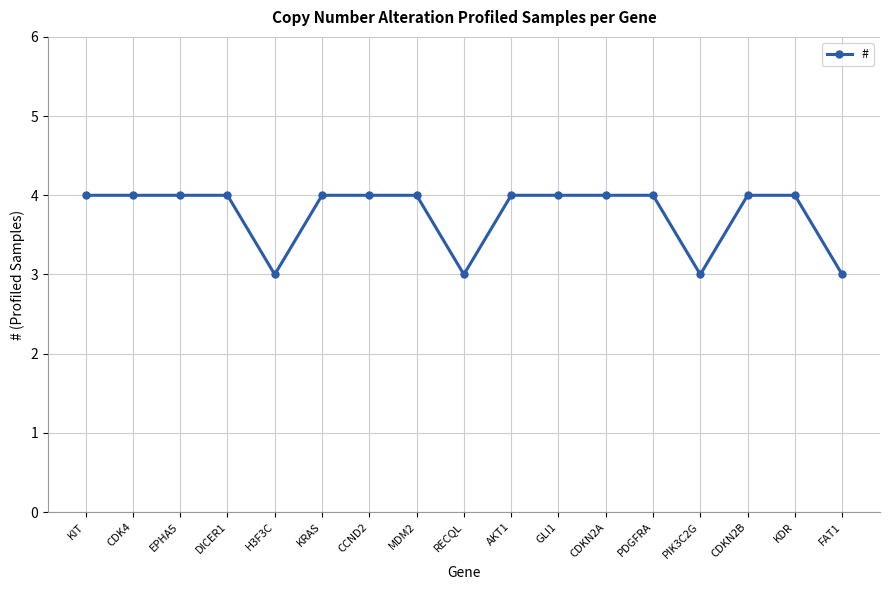

Which has a higher value, RECQL or CCND2?

CCND2